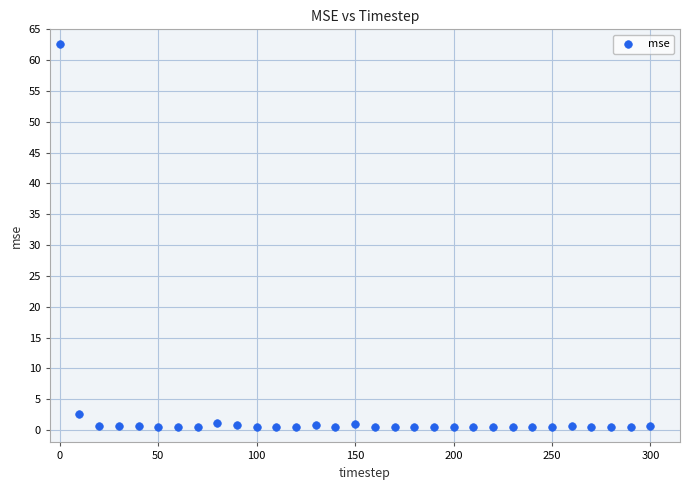

What Y value in the scatter plot is closest to 31?

2.6